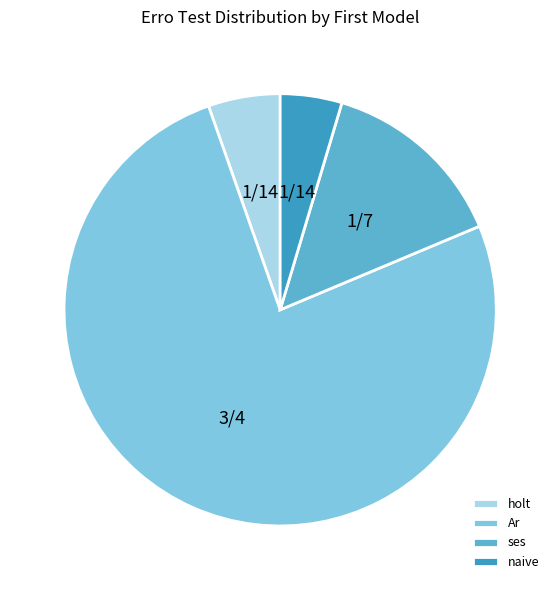

Do ses and naive together represent more than half of the pie?

No